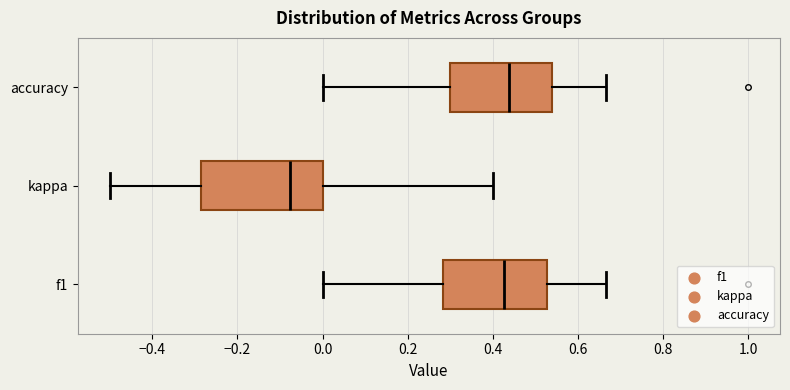

Reading bottom to top, read every box against the x-axis: the position of its median line, the range the box covers, and the ends of its whiskers. The values are not printed on the chart, so give them approximately, as read against the axis.

f1: median 0.42, box 0.28 to 0.52, whiskers 0.00 to 0.66
kappa: median -0.08, box -0.28 to 0.00, whiskers -0.50 to 0.40
accuracy: median 0.44, box 0.30 to 0.54, whiskers 0.00 to 0.66